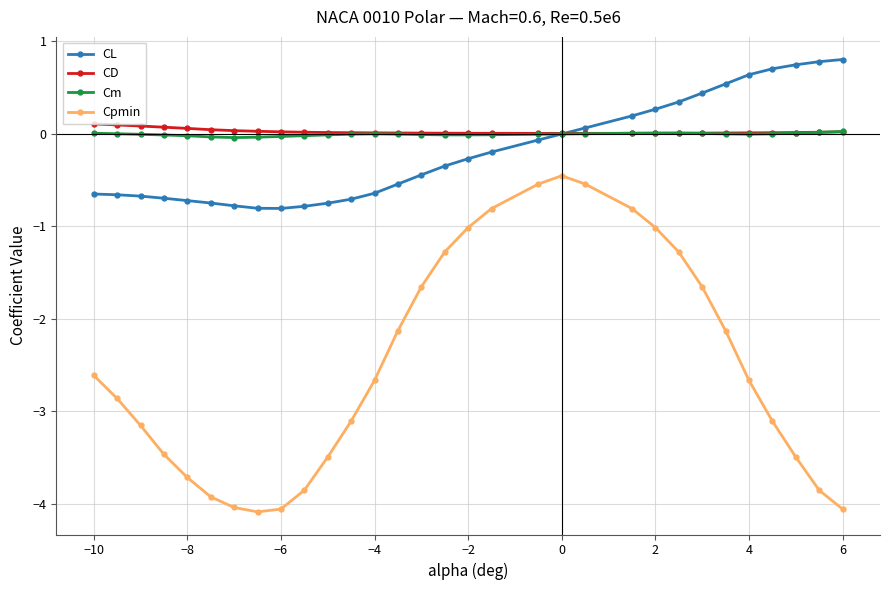

What is the maximum value for Cpmin?

-0.5